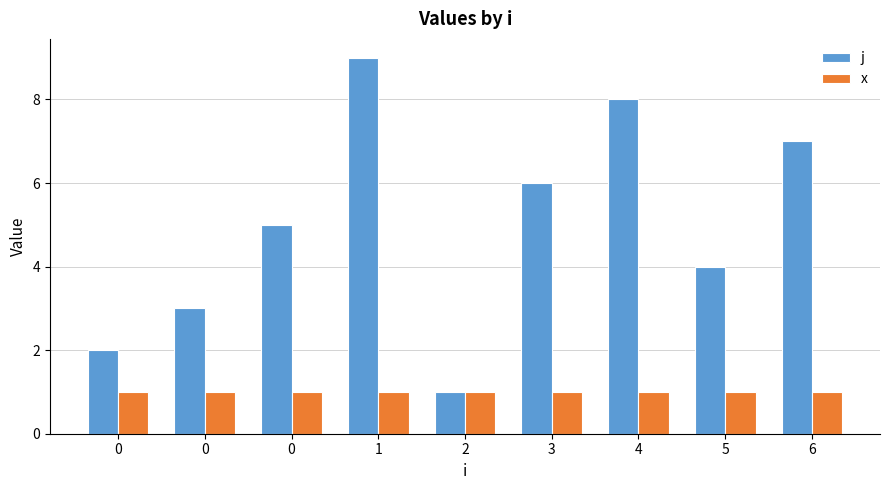

What is the average value of the x series?

1